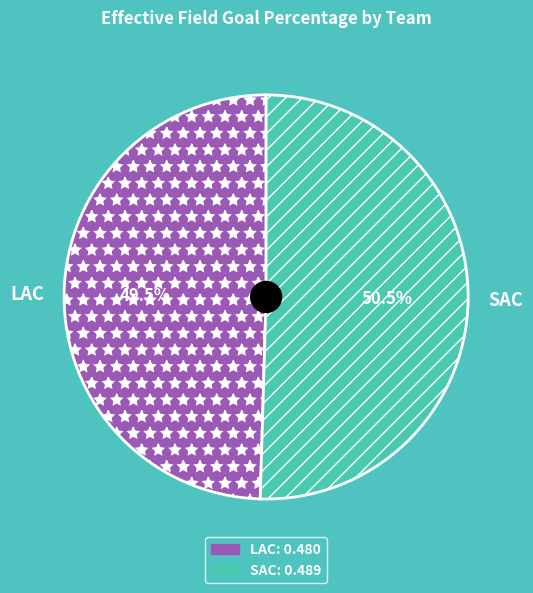

Does any single category account for the majority?

Yes